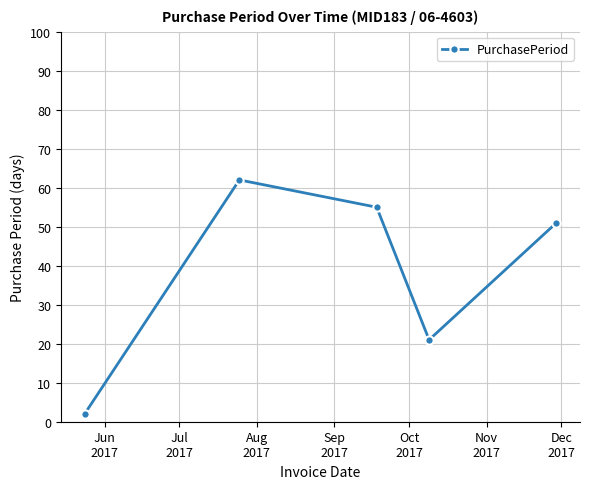

How many interior local peaks (higher than both neighbors) does the data have?

1